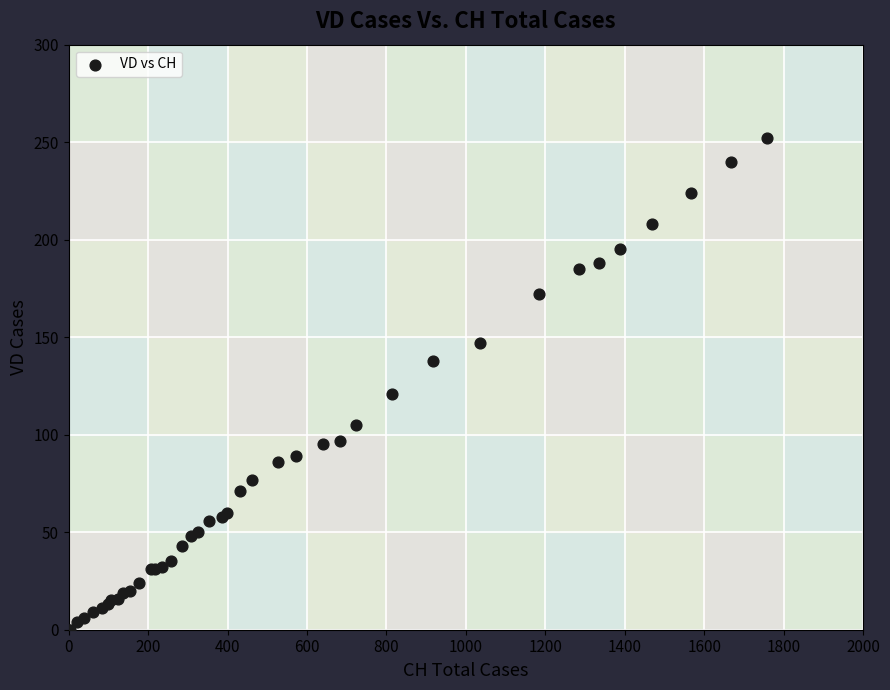

What Y value in the scatter plot is closest to 126?

121